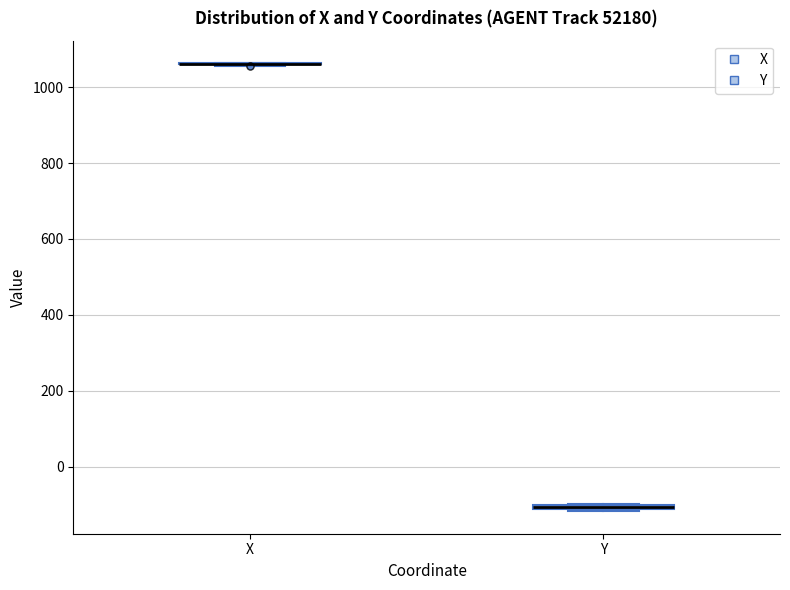

Where is the upper edge of the box for Y on the y-axis? The values are not printed on the chart, so give them approximately, as read against the axis.

-100